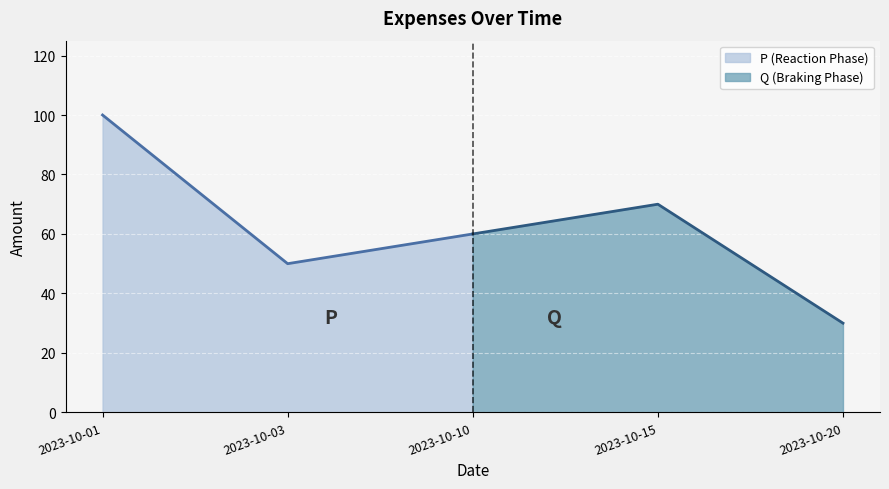

List the labels in order of value, smallest first.

2023-10-20, 2023-10-03, 2023-10-10, 2023-10-15, 2023-10-01